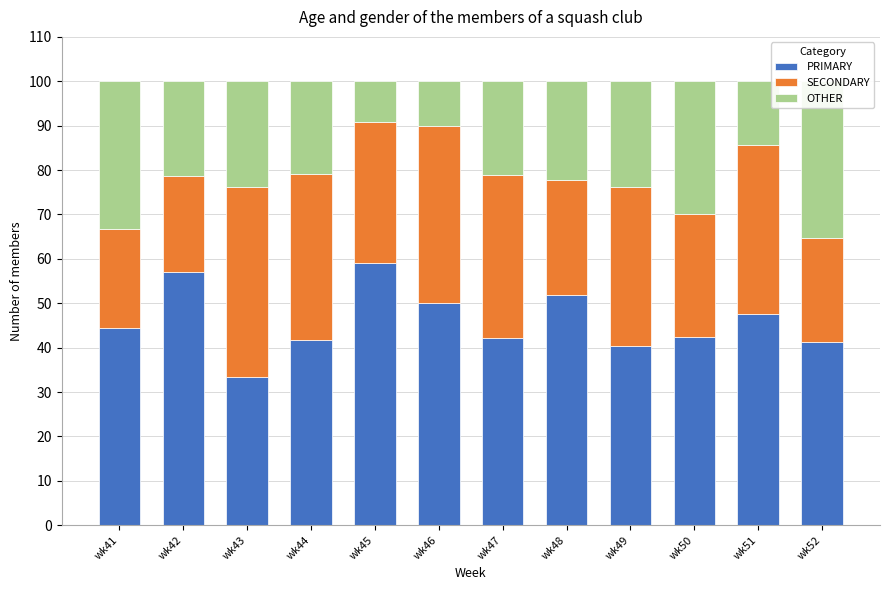

Where does the PRIMARY series first go above 44?

wk41